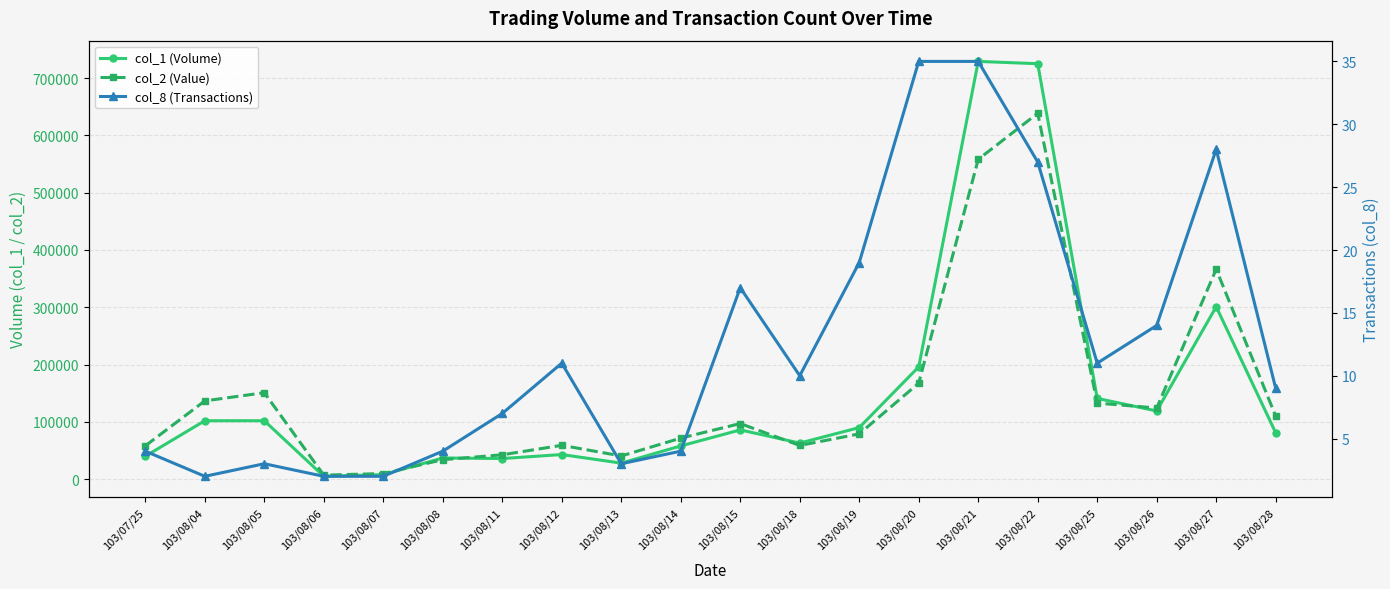

Reading left to right, list all the values displayed in this chart.

col_1 (Volume): 40000	102000	102000	5000	8000	37000	36000	43000	28000	58000	86000	63000	90000	196000	729000	725000	141000	119000	301000	81000
col_2 (Value): 58200	136620	150880	7080	9830	34000	42580	59080	40480	71600	97060	58830	79000	167540	558120	638460	132830	124150	366390	109960
col_8 (Transactions): 4	2	3	2	2	4	7	11	3	4	17	10	19	35	35	27	11	14	28	9